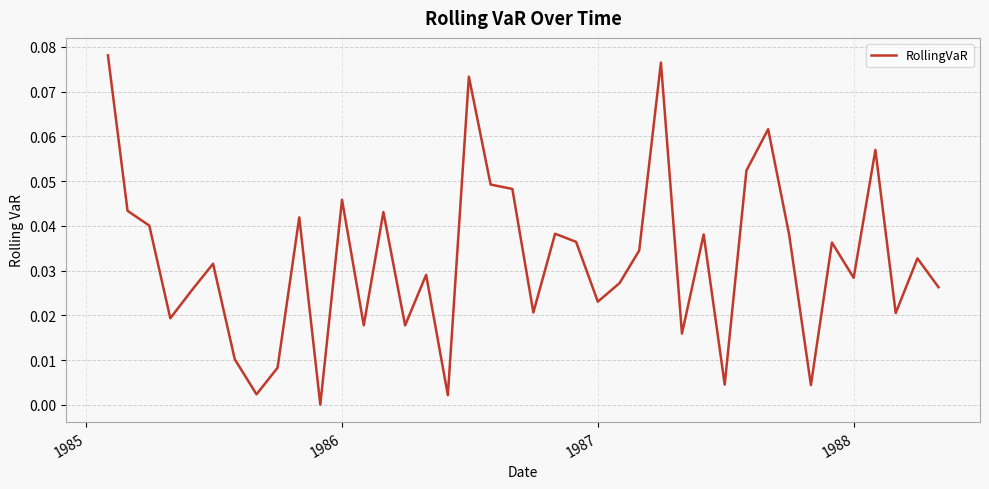

Does the chart have visible grid lines?

Yes